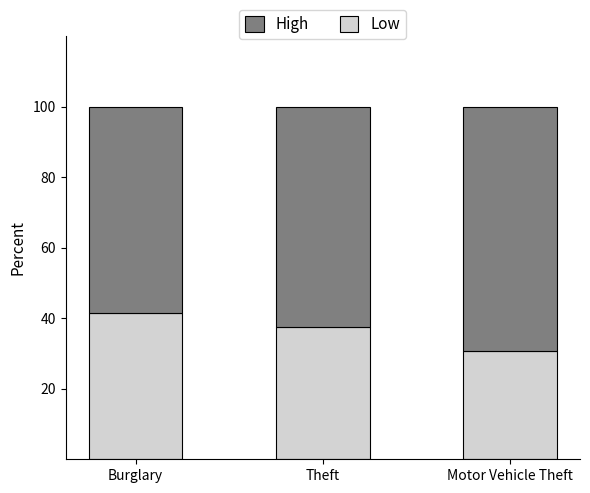

What is the sum of the Low values at Burglary and Motor Vehicle Theft?

72.2